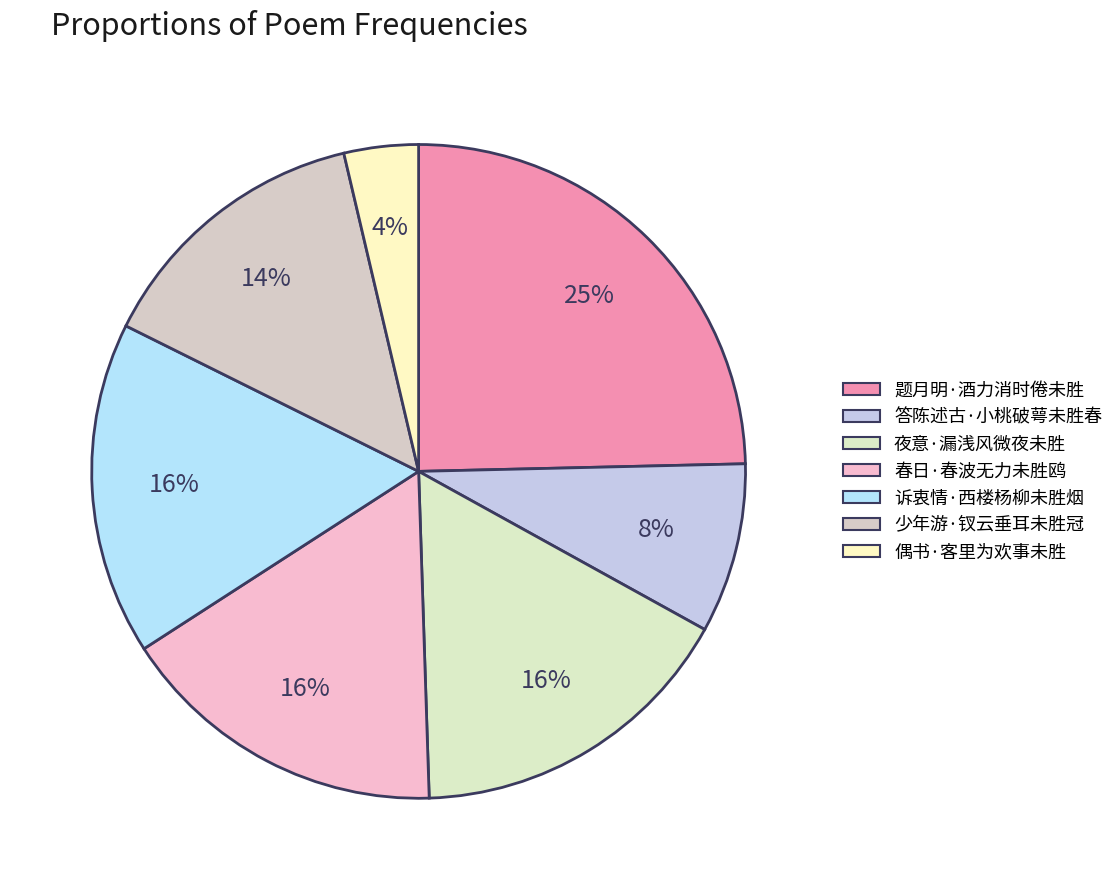

Count the number of slices in the pie.

7